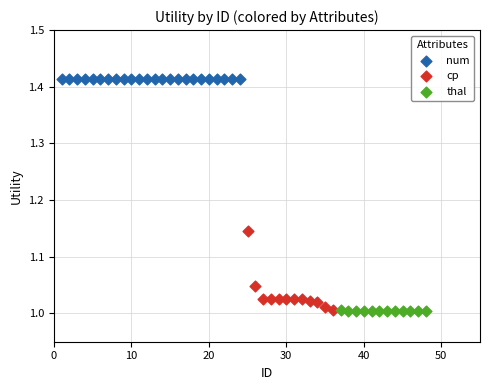

Which series contains the highest Y value?

num